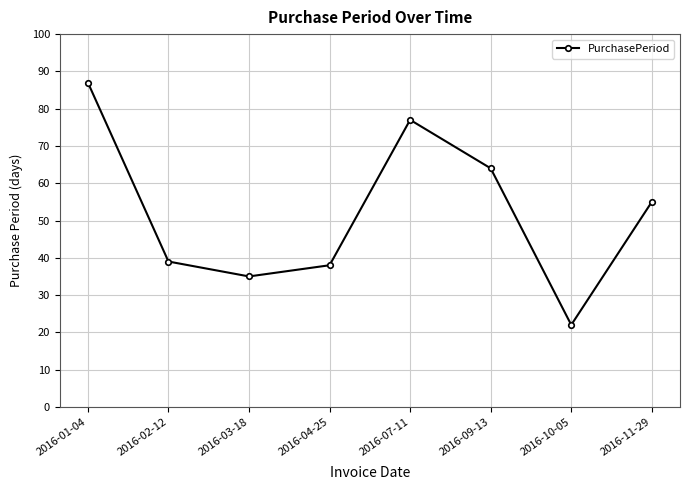

Reading left to right, what are all the values shown in this chart?

2016-01-04=87	2016-02-12=39	2016-03-18=35	2016-04-25=38	2016-07-11=77	2016-09-13=64	2016-10-05=22	2016-11-29=55